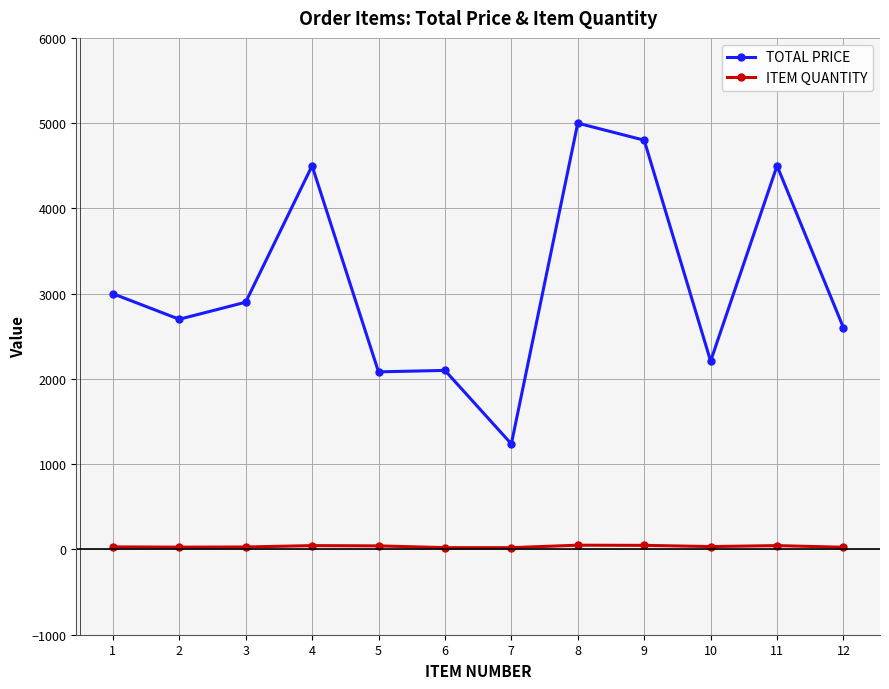

What is the sum of all TOTAL PRICE values?

37629.8